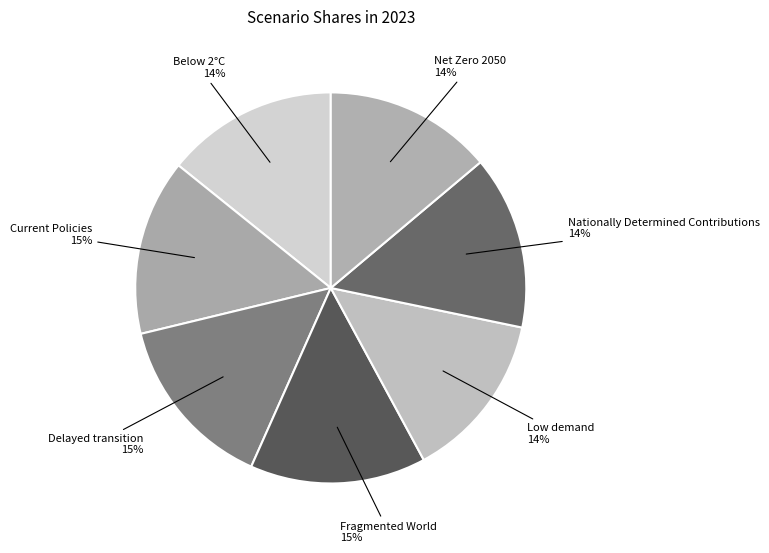

To the nearest percent, what is the average slice percentage?

14%